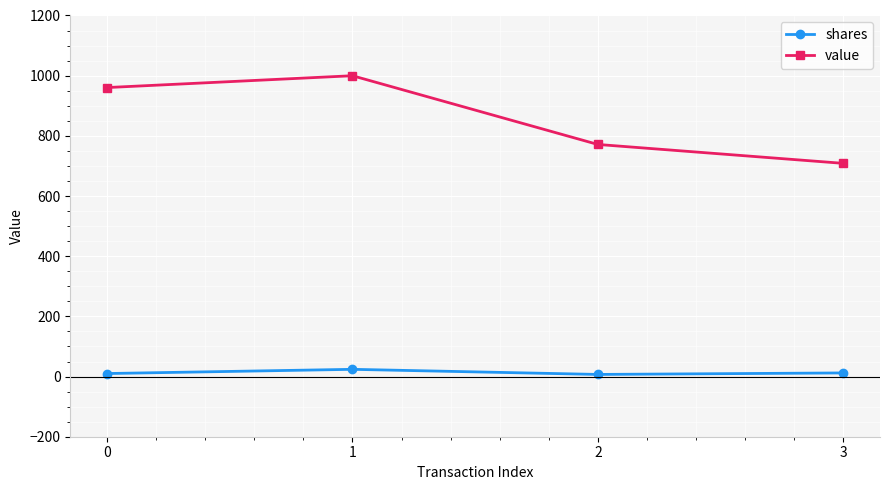

True or false: shares has more than 2 points higher than both neighbors.

False